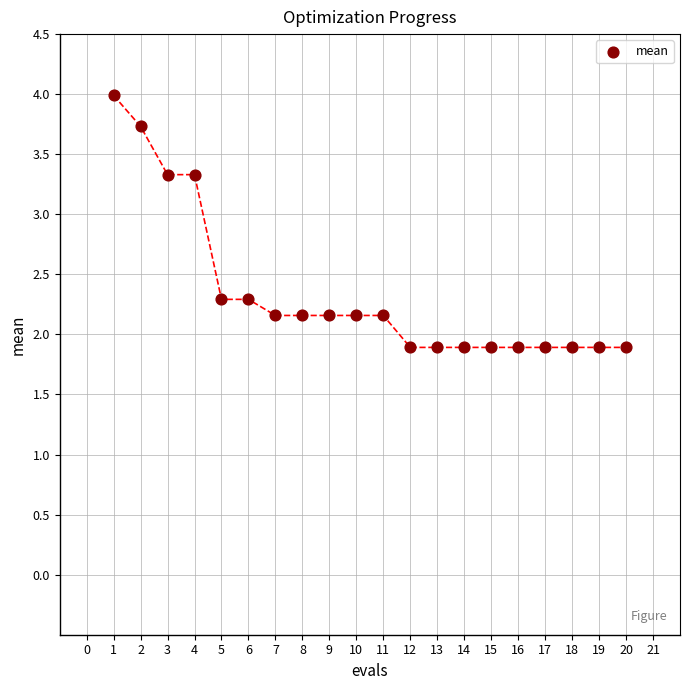

What is the range of X values (max minus min)?

19.0